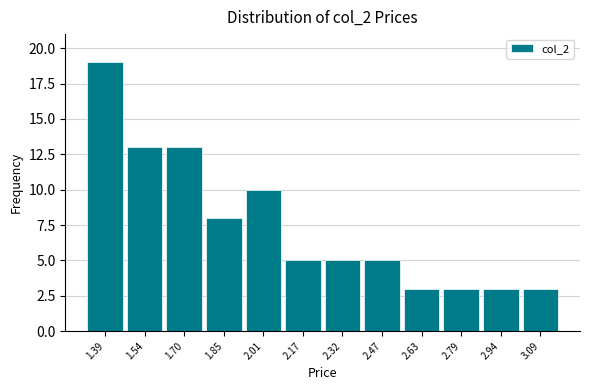

Reading right to left, list all the values displayed in this chart.

3.09=3	2.94=3	2.79=3	2.63=3	2.47=5	2.32=5	2.17=5	2.01=10	1.85=8	1.70=13	1.54=13	1.39=19